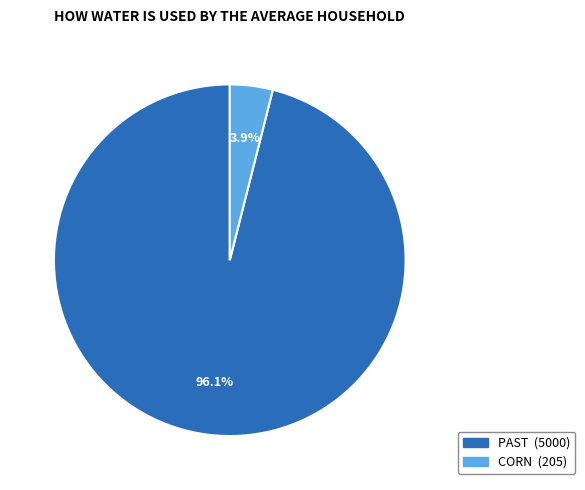

To the nearest percent, what is the combined percentage of CORN and PAST?

100%